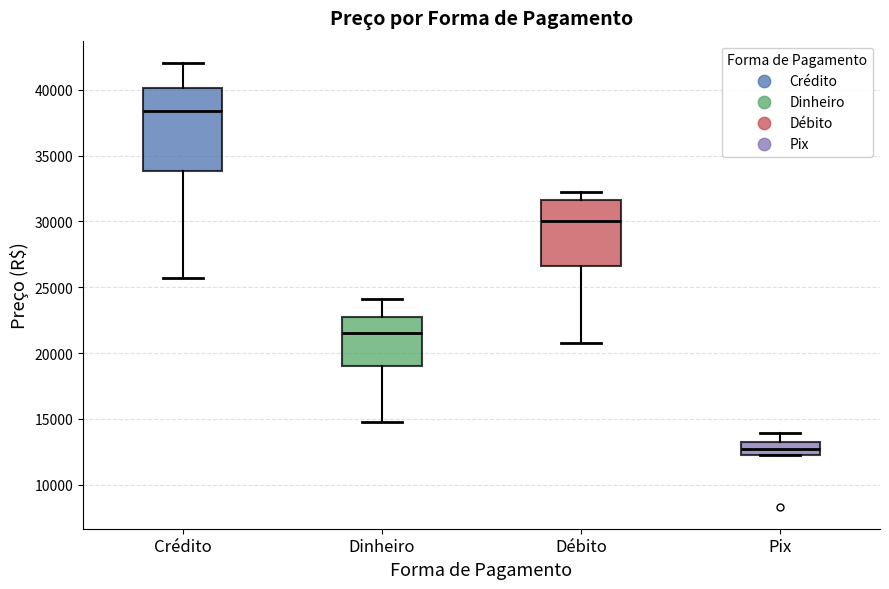

Comparing the boxes themselves (not the whiskers), which one is the tallest?

Crédito